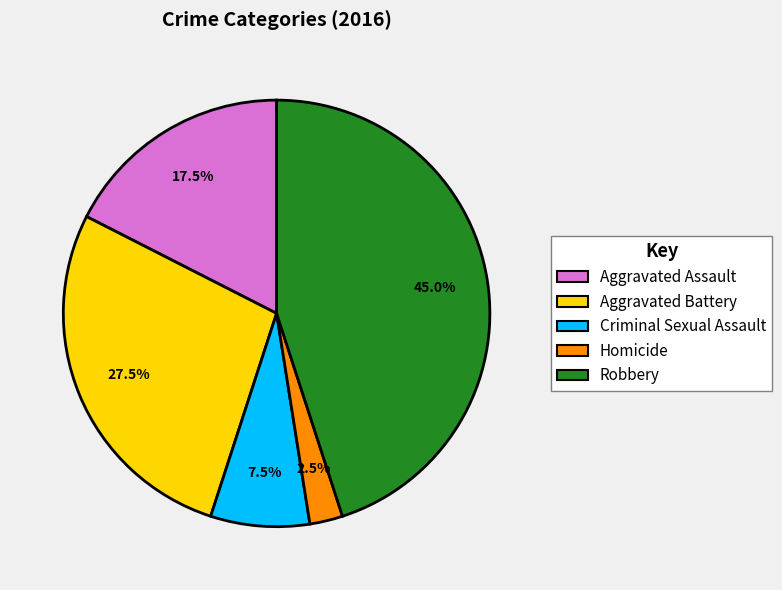

What is the total percentage of Homicide and Aggravated Assault?

20.0%